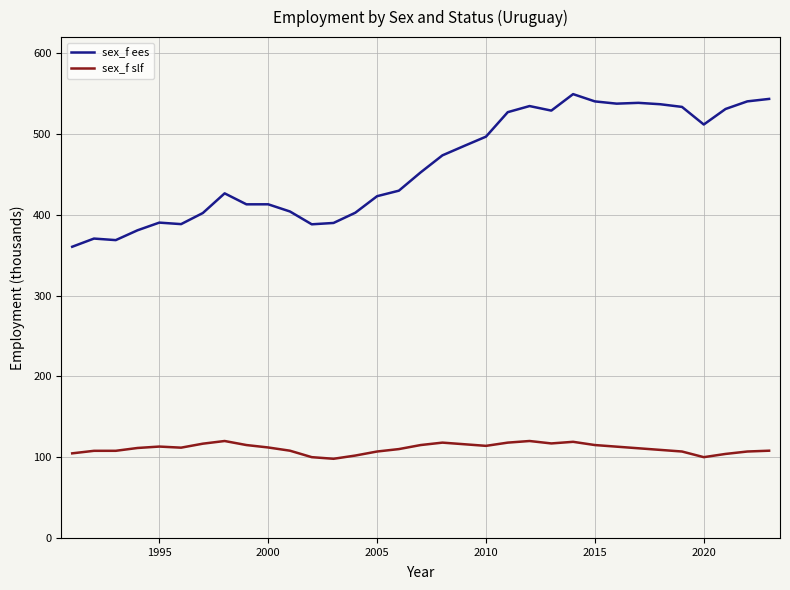

List the series in order of their peak value, highest first.

sex_f ees, sex_f slf